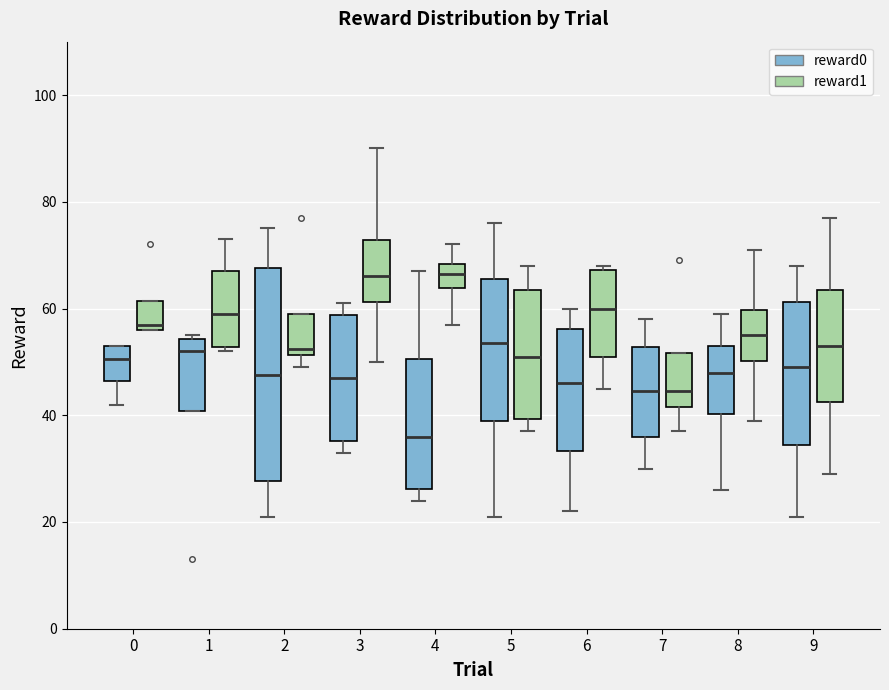

Which box is the tallest, from its lower edge to its upper edge?

2 (reward0)